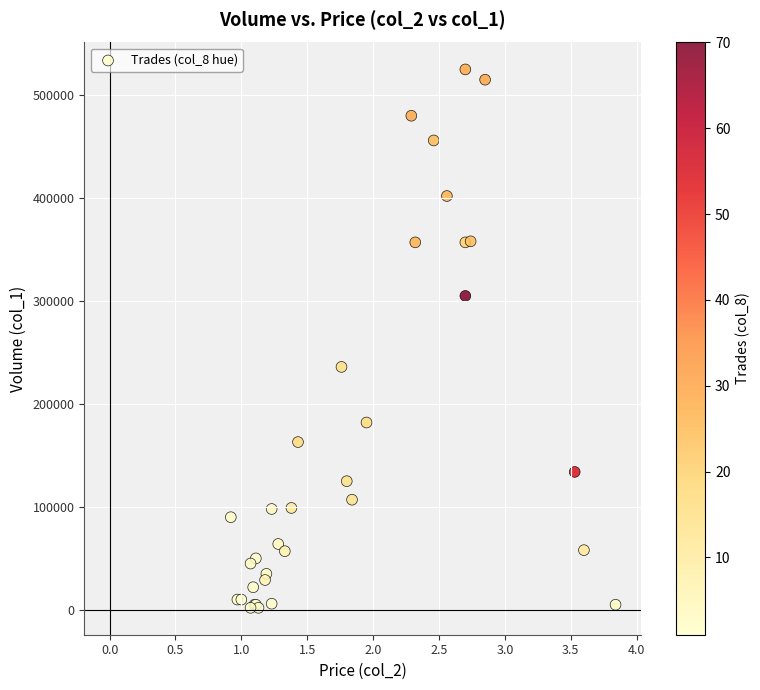

What Y value in the scatter plot is closest to 263500?

236000